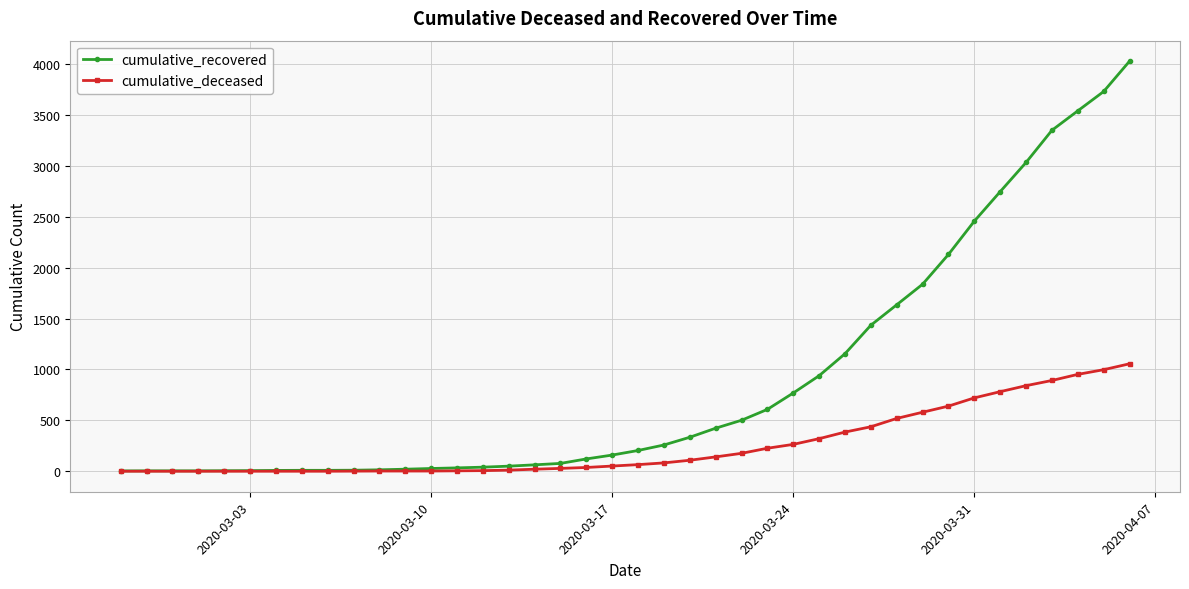

Rank the series by their average value, from highest to lowest.

cumulative_recovered, cumulative_deceased